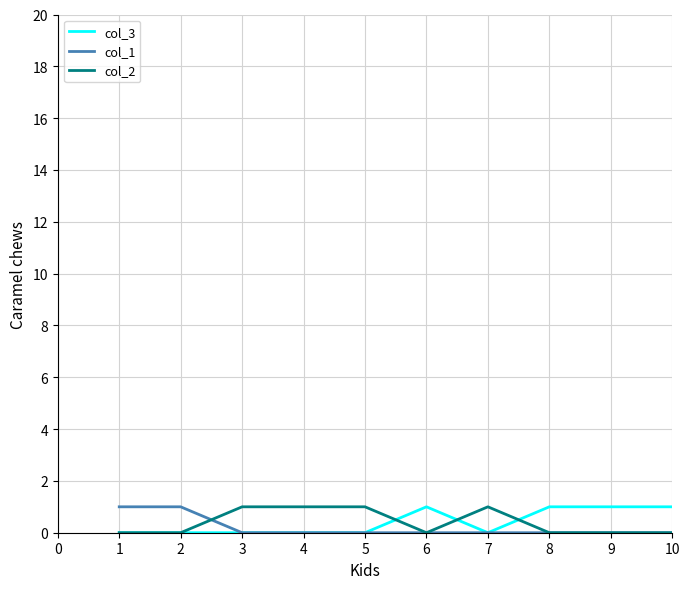

True or false: col_2 has a value of 1 at 9.

False